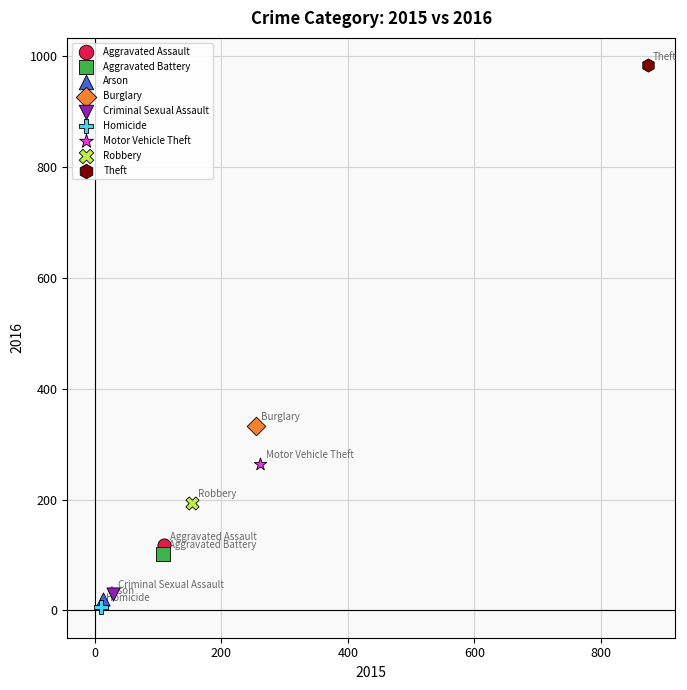

Which series contains the lowest Y value?

Homicide